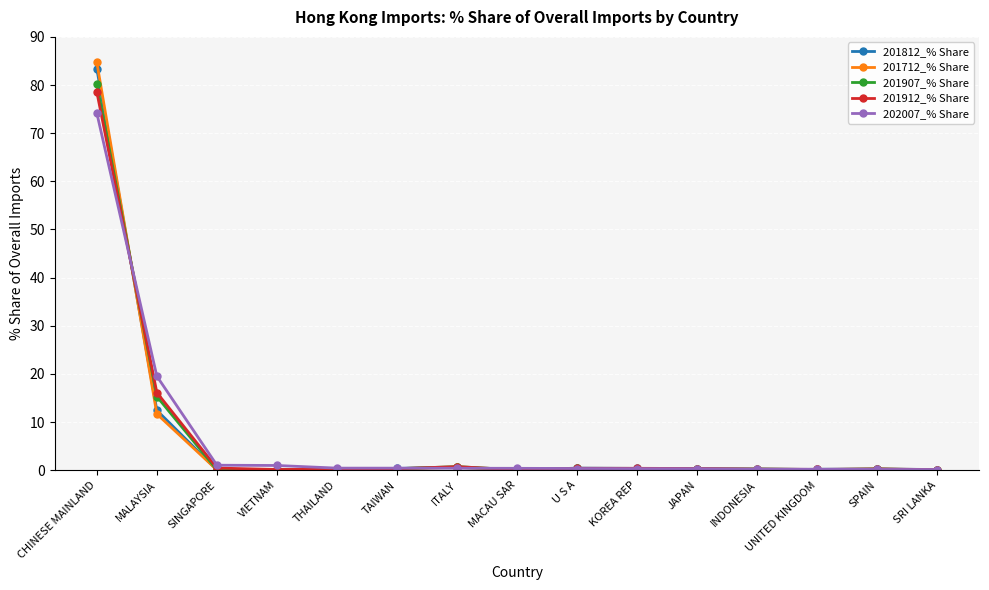

What is the difference between the highest and lowest values at TAIWAN?

0.1